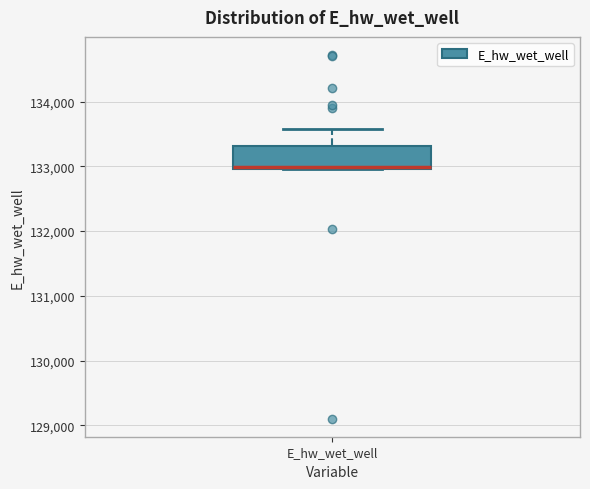

Transcribe this box plot: give where the median line is, the range the box spans, and where the two whiskers end, as read against the y-axis. The values are not printed on the chart, so give them approximately, as read against the axis.

median 133000, box 133000 to 133300, whiskers 133000 to 133600